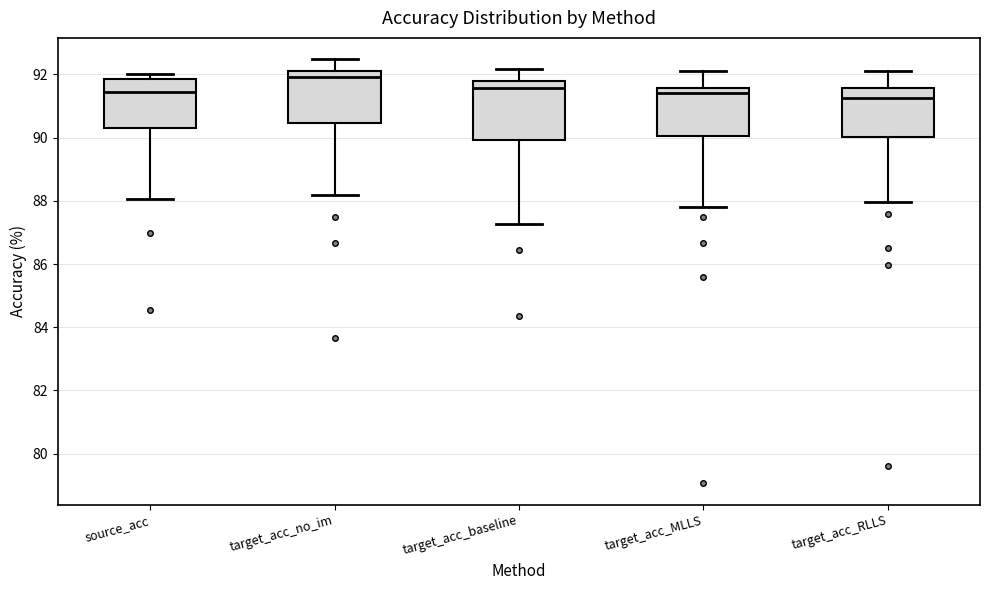

Reading left to right, read every box against the y-axis: the position of its median line, the range the box covers, and the ends of its whiskers. The values are not printed on the chart, so give them approximately, as read against the axis.

source_acc: median 91.4, box 90.4 to 91.8, whiskers 88.0 to 92.0
target_acc_no_im: median 92.0, box 90.4 to 92.2, whiskers 88.2 to 92.4
target_acc_baseline: median 91.6, box 90.0 to 91.8, whiskers 87.2 to 92.2
target_acc_MLLS: median 91.4, box 90.0 to 91.6, whiskers 87.8 to 92.2
target_acc_RLLS: median 91.2, box 90.0 to 91.6, whiskers 88.0 to 92.2